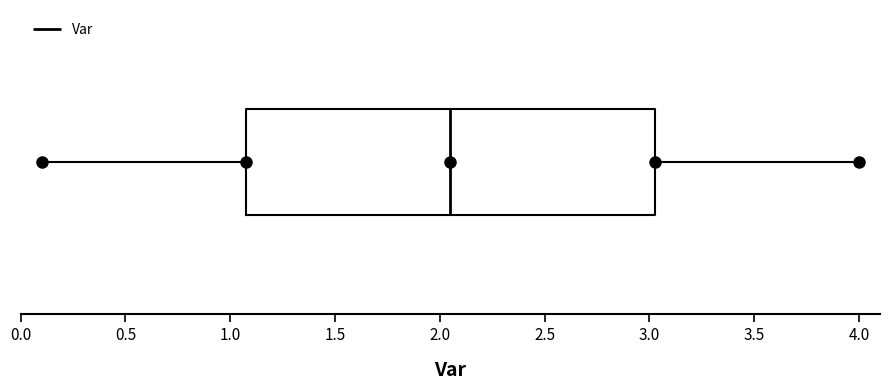

Transcribe this box plot: give where the median line is, the range the box spans, and where the two whiskers end, as read against the x-axis. The values are not printed on the chart, so give them approximately, as read against the axis.

median 2.05, box 1.10 to 3.05, whiskers 0.10 to 4.00